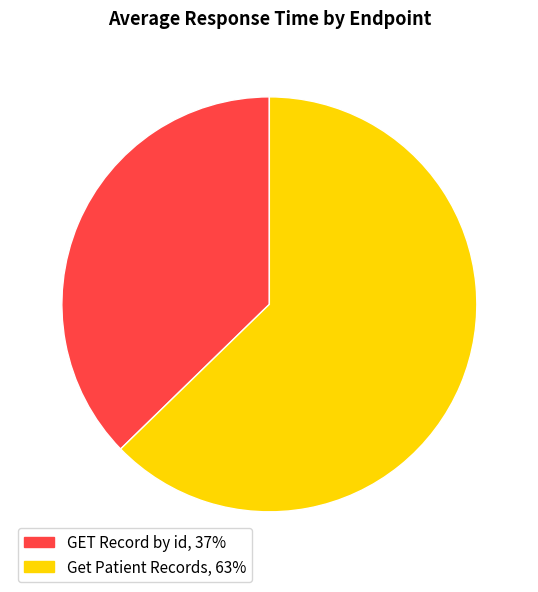

Rank the categories by value from highest to lowest.

Get Patient Records, GET Record by id